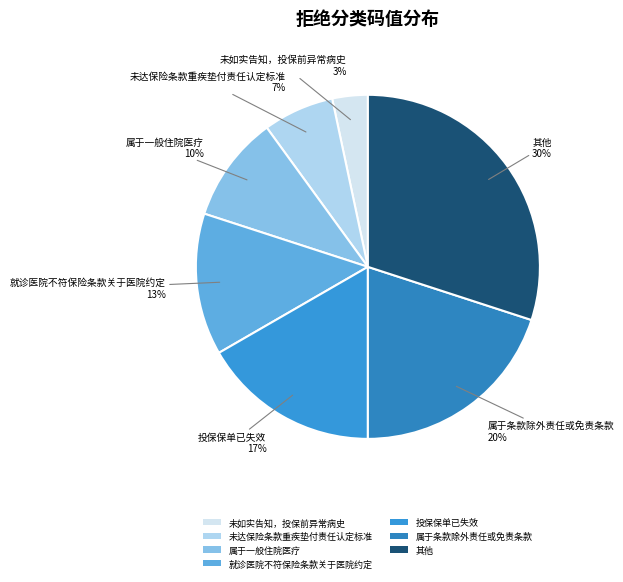

What is the ratio of the value at 属于条款除外责任或免责条款 to the value at 属于一般住院医疗?

2.0